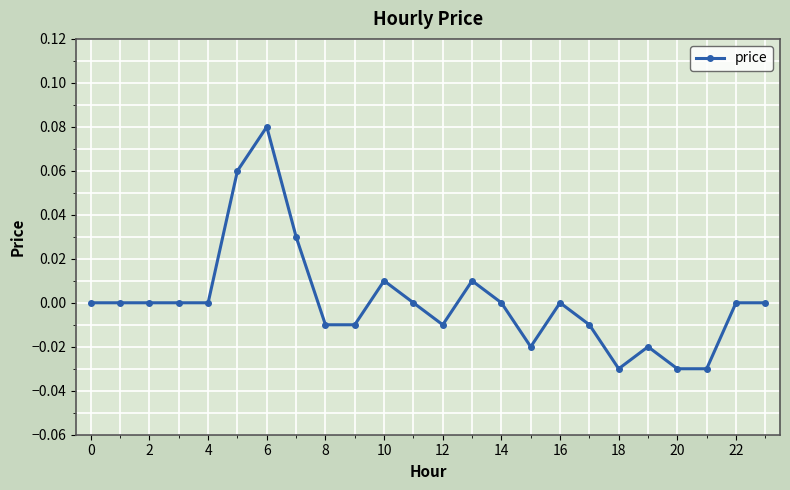

How many distinct data groups are displayed?

1